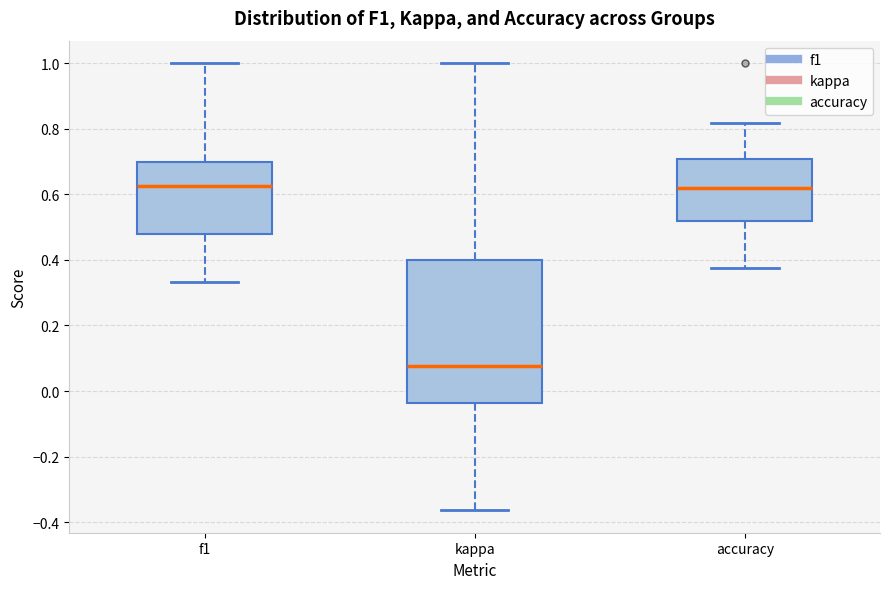

Reading left to right, read every box against the y-axis: the position of its median line, the range the box covers, and the ends of its whiskers. The values are not printed on the chart, so give them approximately, as read against the axis.

f1: median 0.62, box 0.48 to 0.70, whiskers 0.34 to 1.00
kappa: median 0.08, box -0.04 to 0.40, whiskers -0.36 to 1.00
accuracy: median 0.62, box 0.52 to 0.70, whiskers 0.38 to 0.82